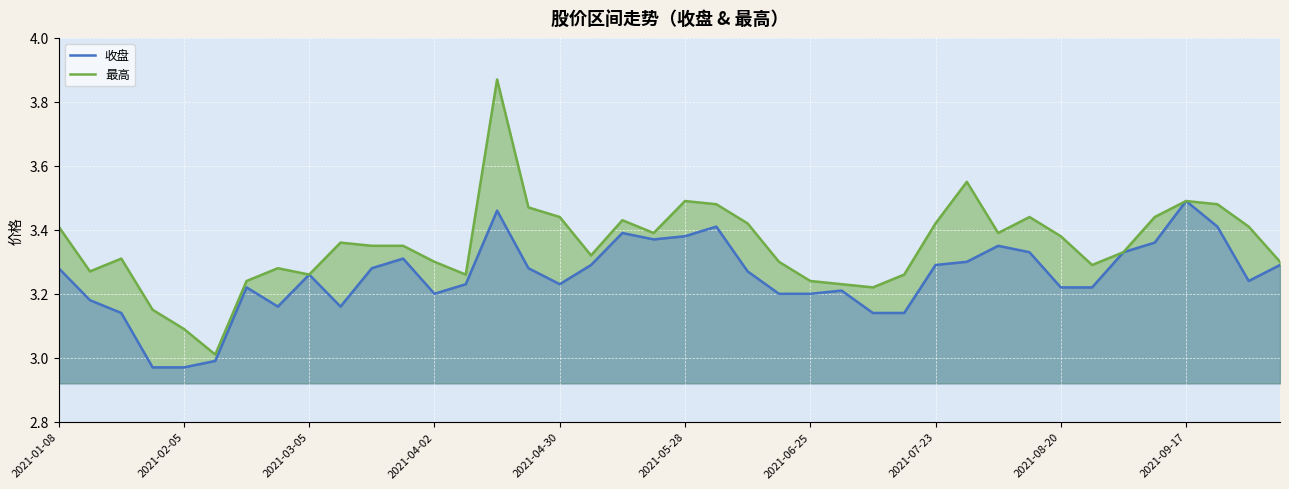

At 26, list the series in order from largest to smallest.

最高, 收盘